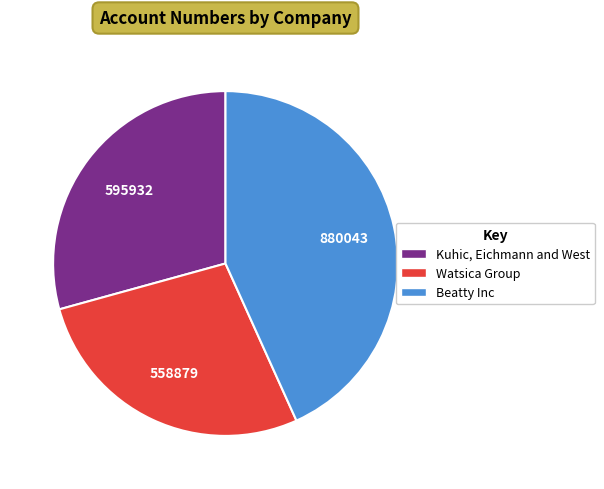

Does any single category account for the majority?

No